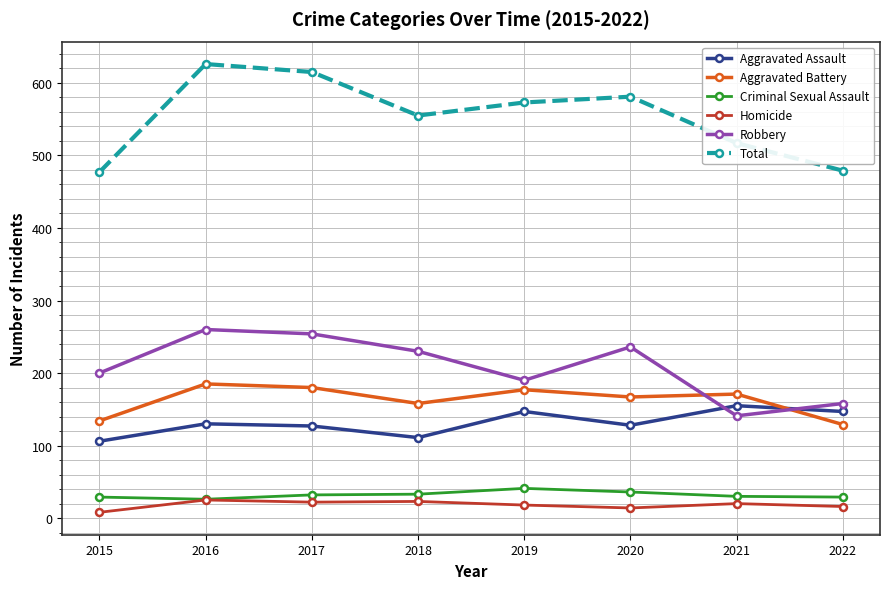

What is the minimum value for Total?

477